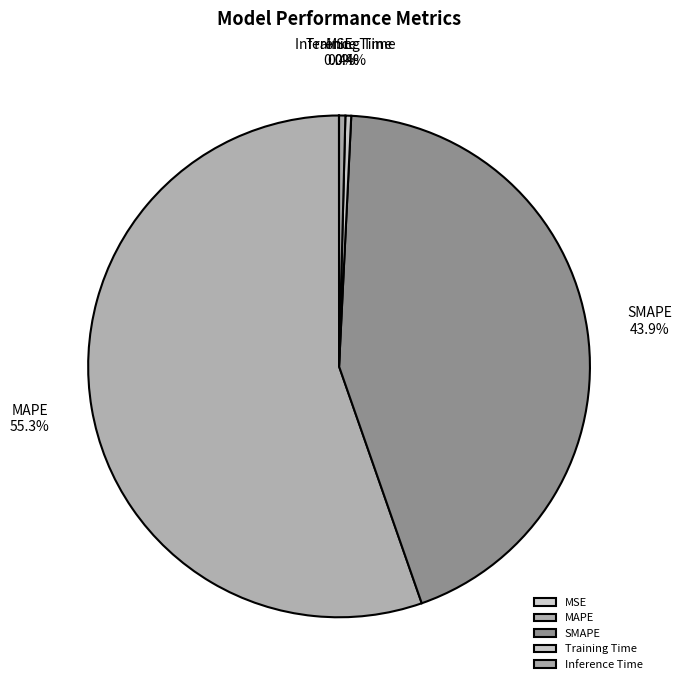

To the nearest percent, what is the difference between the largest and smallest slice percentages?

55%